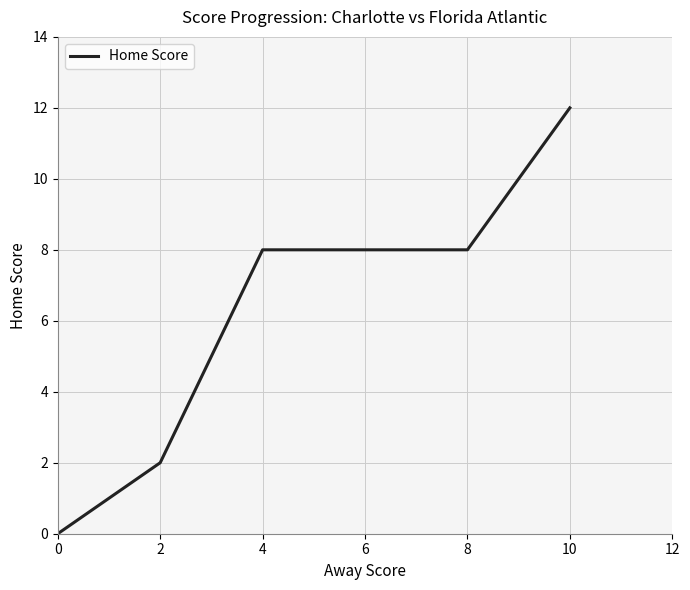

Reading left to right, transcribe all the data shown in this chart.

0	2	8	8	8	12